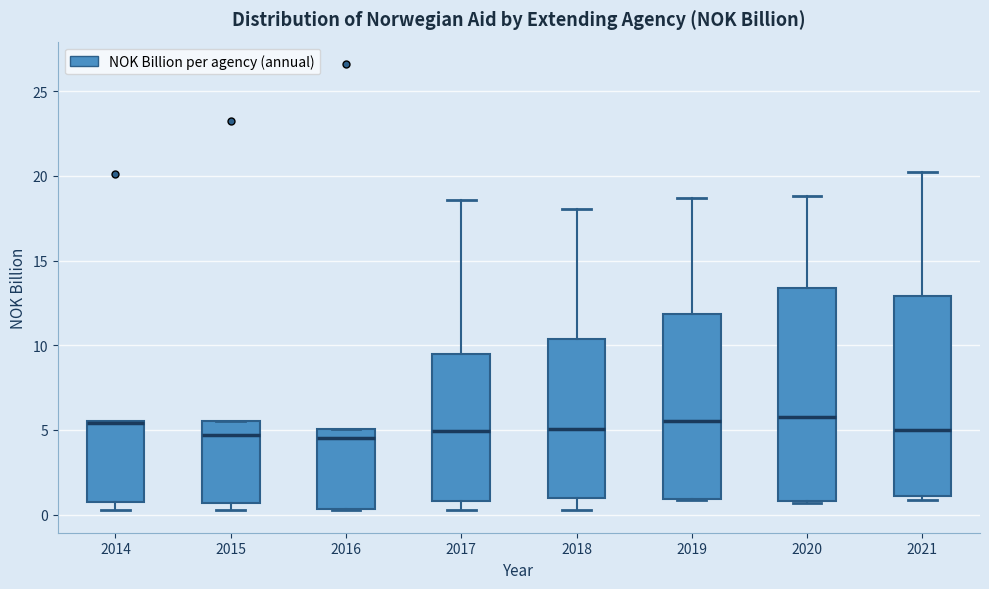

Reading left to right, read every box against the y-axis: the position of its median line, the range the box covers, and the ends of its whiskers. The values are not printed on the chart, so give them approximately, as read against the axis.

2014: median 5.5 (drawn on the box's upper edge), box 0.5 to 5.5, whiskers 0.0 to 5.5
2015: median 4.5, box 0.5 to 5.5, whiskers 0.5 (just below the box's lower edge) to 5.5
2016: median 4.5, box 0.5 to 5.0, whiskers 0.5 to 5.0
2017: median 5.0, box 1.0 to 9.5, whiskers 0.5 to 18.5
2018: median 5.0, box 1.0 to 10.5, whiskers 0.0 to 18.0
2019: median 5.5, box 1.0 to 12.0, whiskers 1.0 to 18.5
2020: median 6.0, box 1.0 to 13.5, whiskers 0.5 to 19.0
2021: median 5.0, box 1.0 to 13.0, whiskers 1.0 (just below the box's lower edge) to 20.0